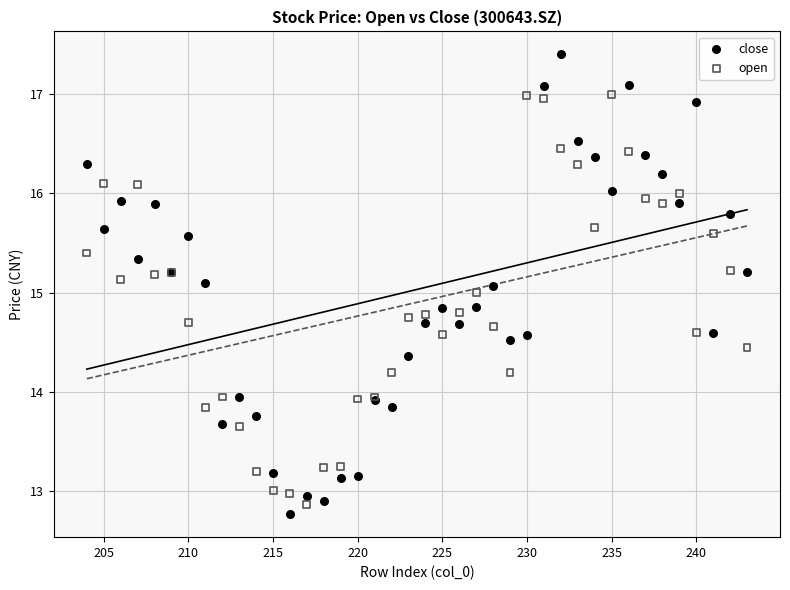

Which series has the widest spread of Y values?

close